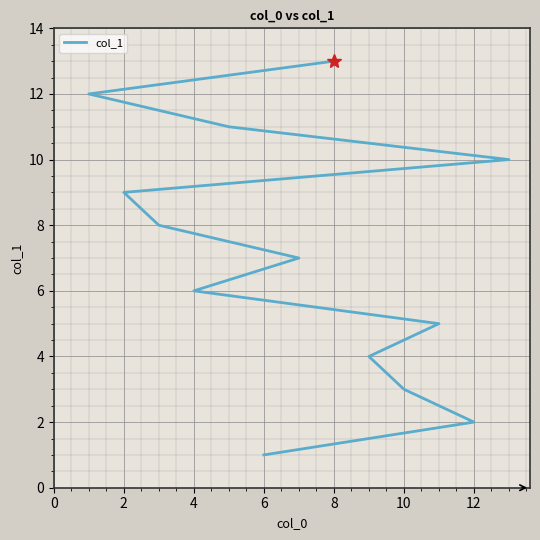

How many values exceed 7?

6